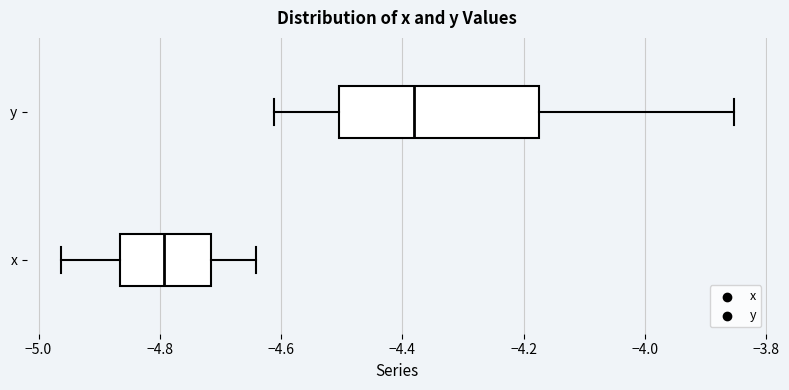

Reading bottom to top, transcribe this box plot: for each box, give where its median line is, the range the box spans, and where its two whiskers end, as read against the x-axis. The values are not printed on the chart, so give them approximately, as read against the axis.

x: median -4.80, box -4.86 to -4.72, whiskers -4.96 to -4.64
y: median -4.38, box -4.50 to -4.18, whiskers -4.62 to -3.86